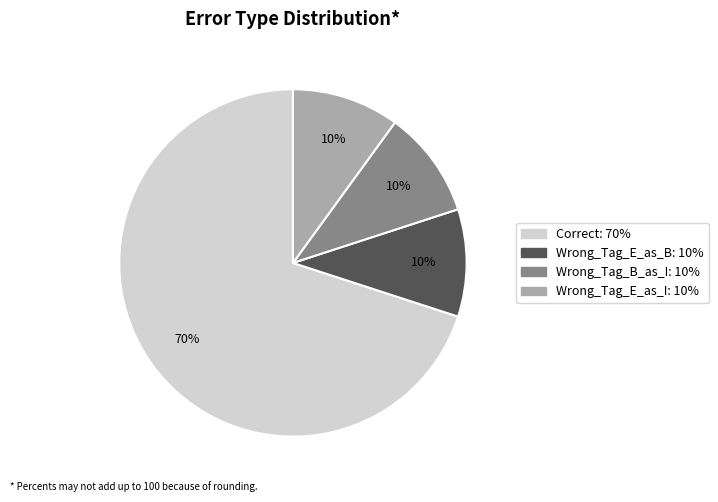

True or false: Wrong_Tag_E_as_I accounts for 1% of the total.

False